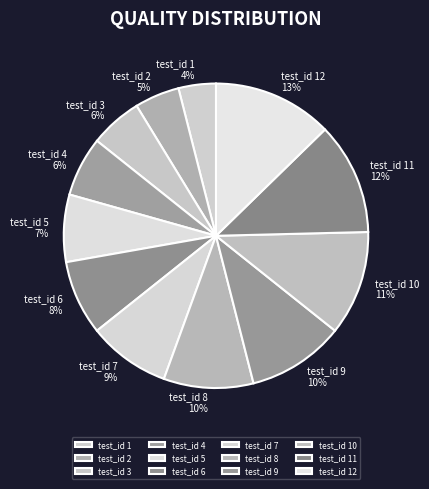

What is the largest slice in the pie chart?

test_id 12